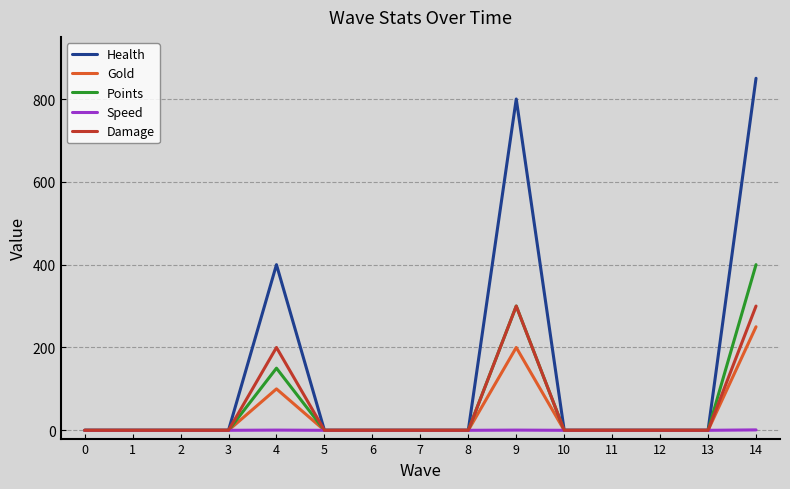

What are all the series names shown in the legend?

Health, Gold, Points, Speed, Damage